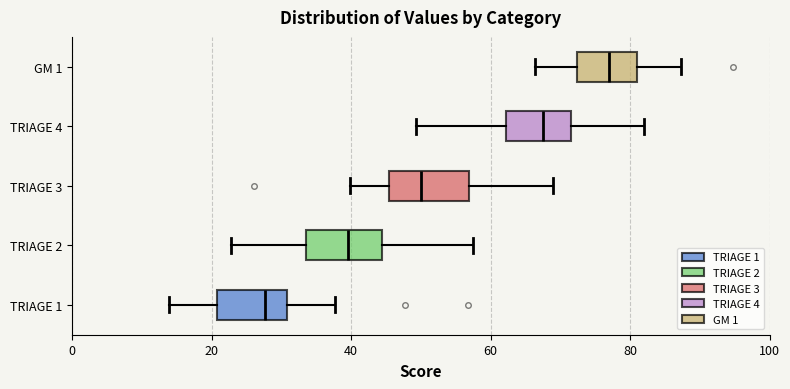

Reading bottom to top, read every box against the x-axis: the position of its median line, the range the box covers, and the ends of its whiskers. The values are not printed on the chart, so give them approximately, as read against the axis.

TRIAGE 1: median 28, box 20 to 30, whiskers 14 to 38
TRIAGE 2: median 40, box 34 to 44, whiskers 22 to 58
TRIAGE 3: median 50, box 46 to 56, whiskers 40 to 68
TRIAGE 4: median 68, box 62 to 72, whiskers 50 to 82
GM 1: median 76, box 72 to 80, whiskers 66 to 88